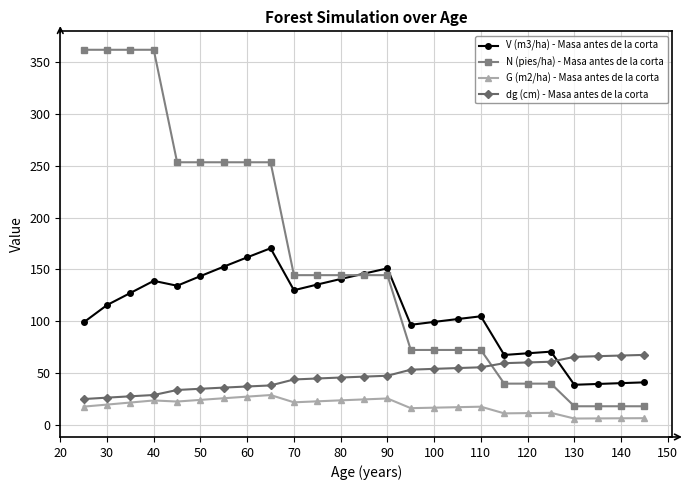

How many lines are shown in the chart?

4